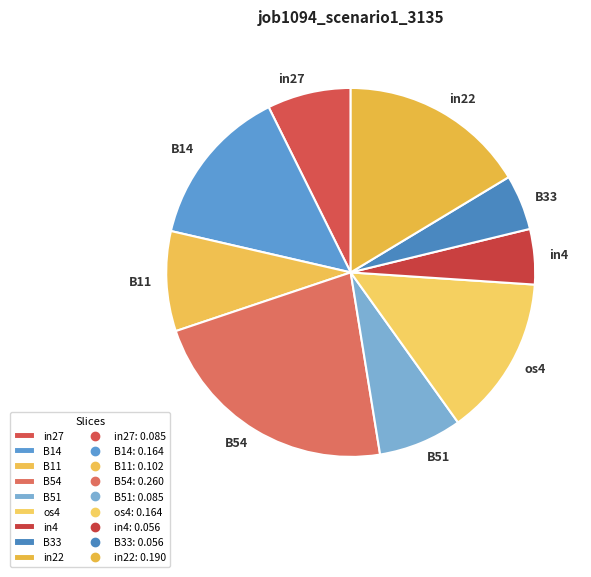

Which slice is the largest?

B54